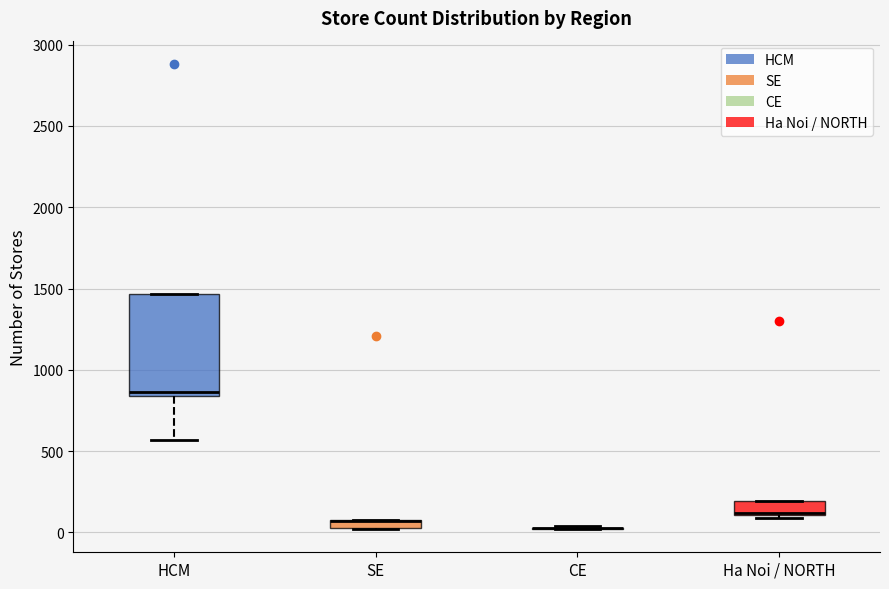

Where is the upper edge of the box for HCM on the y-axis? The values are not printed on the chart, so give them approximately, as read against the axis.

1450